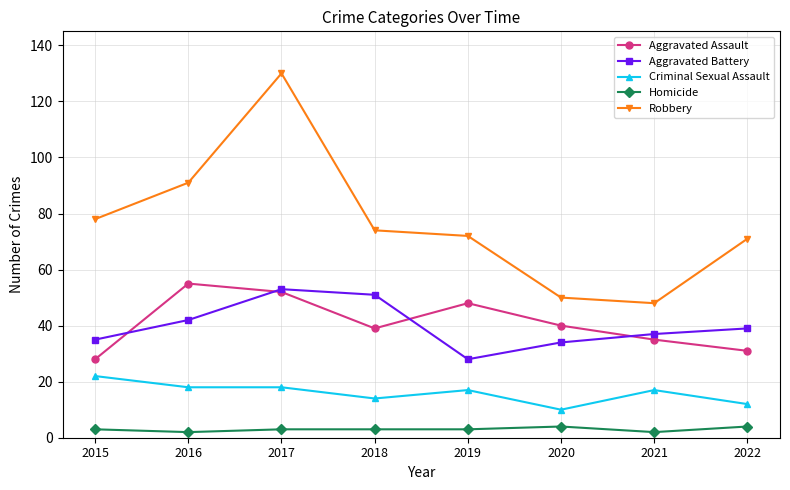

True or false: Aggravated Battery has a value of 85 at 2017.

False